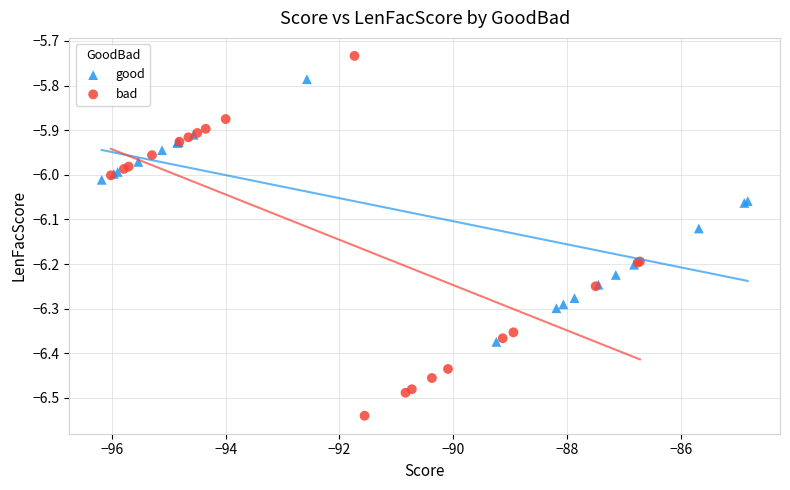

Which series has the largest Y range (max minus min)?

bad